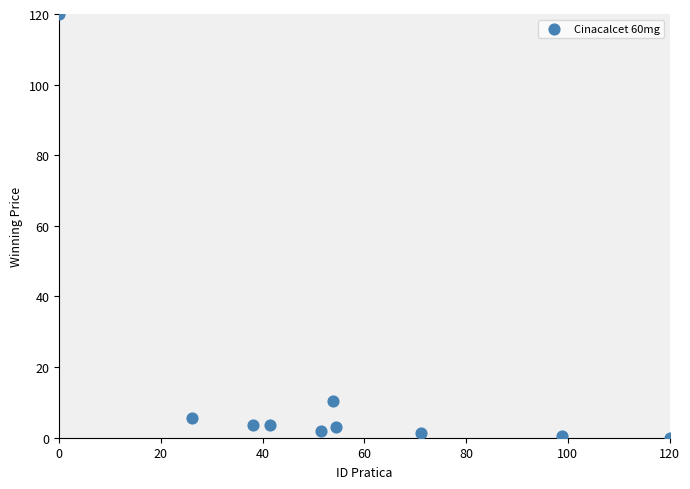

What is the average Y value?

15.0